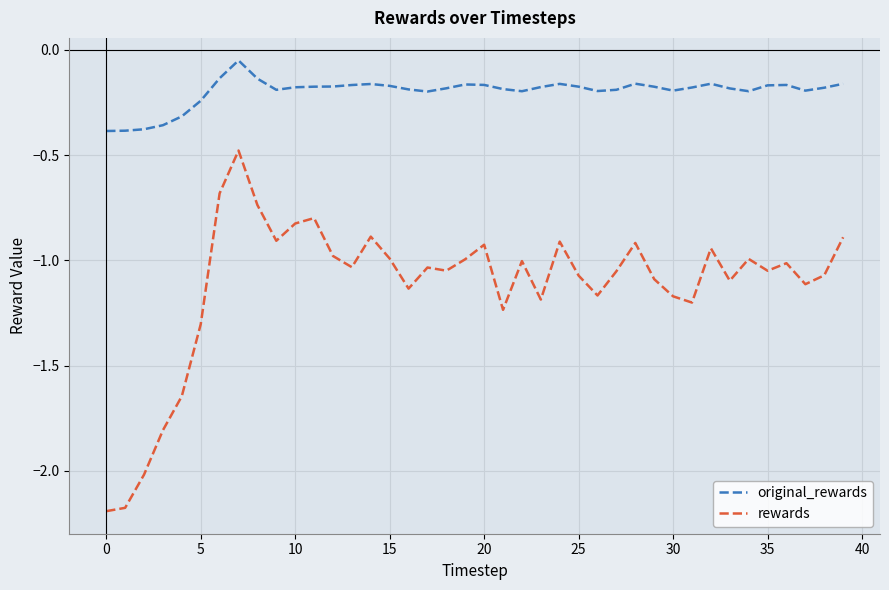

What is the difference between the maximum and minimum values in the rewards series?

1.7